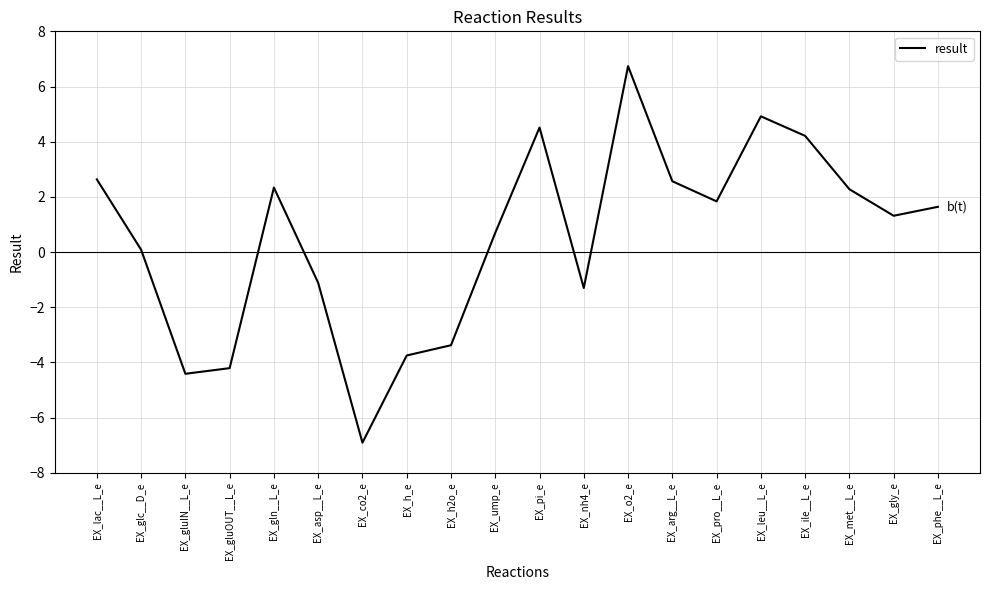

True or false: the data shows -9.4 at EX_co2_e.

False